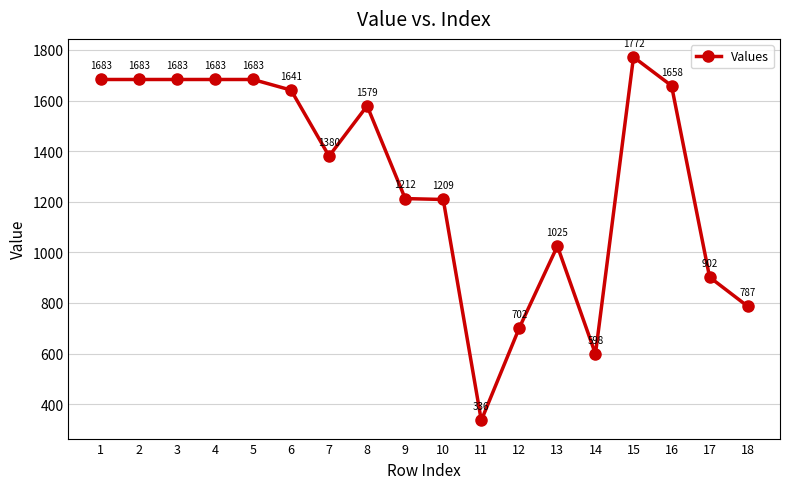

How many lines are shown in the chart?

1